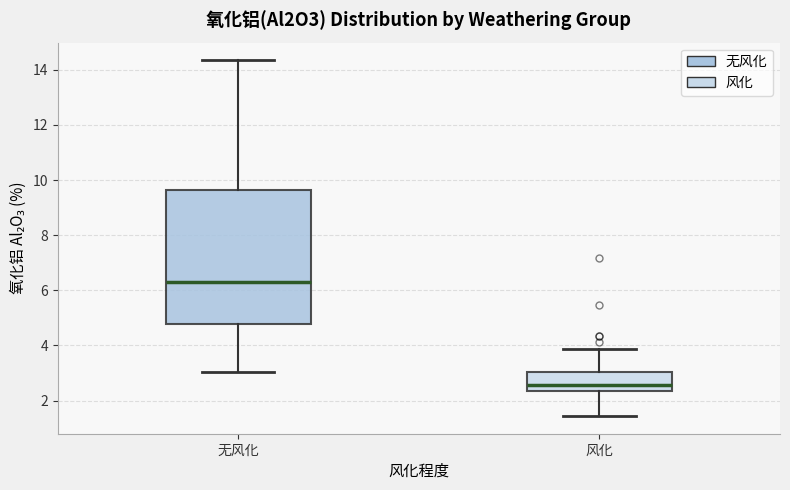

Where is the upper edge of the box for 无风化 on the y-axis? The values are not printed on the chart, so give them approximately, as read against the axis.

9.6